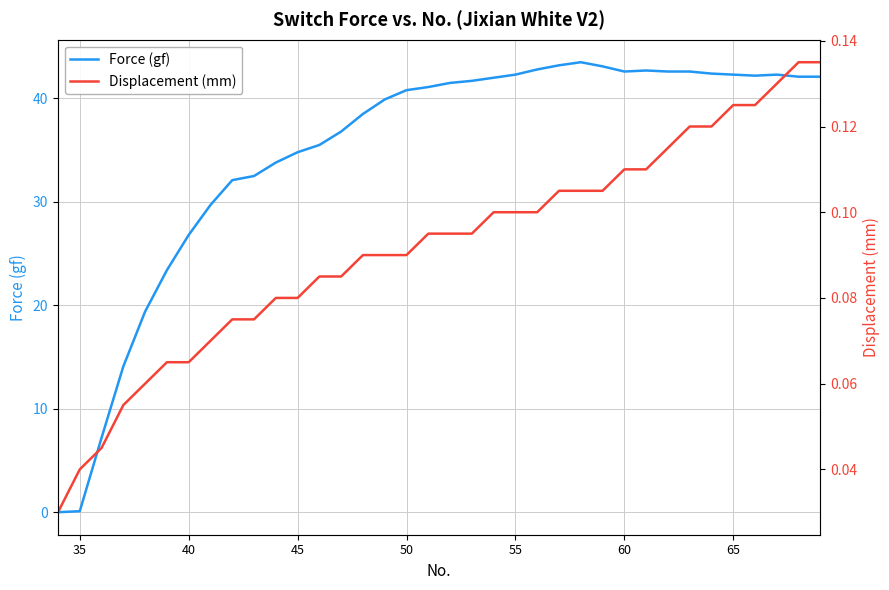

Is it true that Force (gf) equals 64.9 at 65?

False